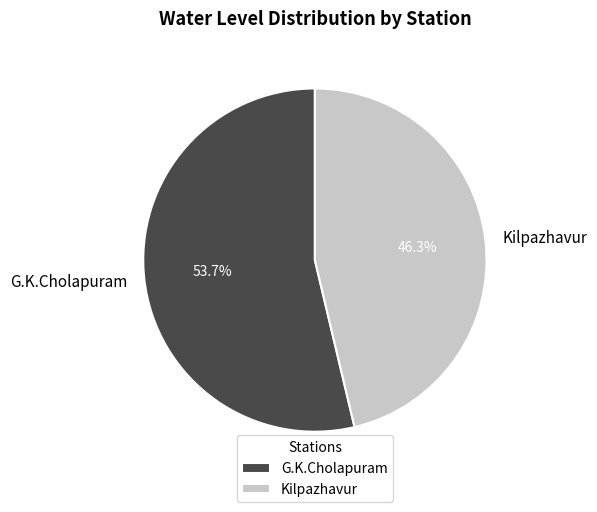

To the nearest percent, what is the difference between the Kilpazhavur and G.K.Cholapuram slice percentages?

7%